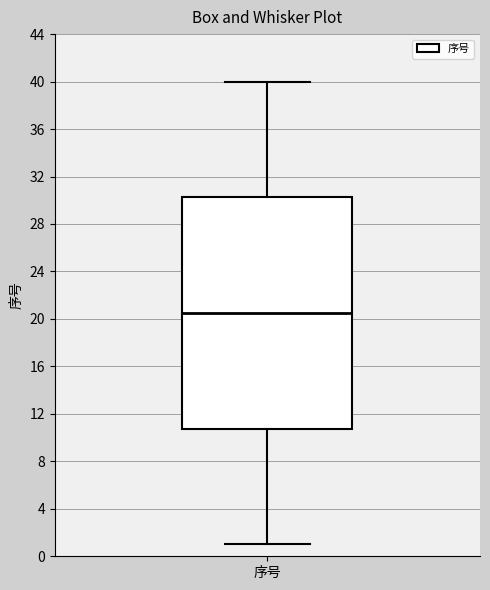

Read this box plot against the y-axis: the position of the median line, the range covered by the box, and the ends of both whiskers. The values are not printed on the chart, so give them approximately, as read against the axis.

median 20.5, box 11.0 to 30.5, whiskers 1.0 to 40.0